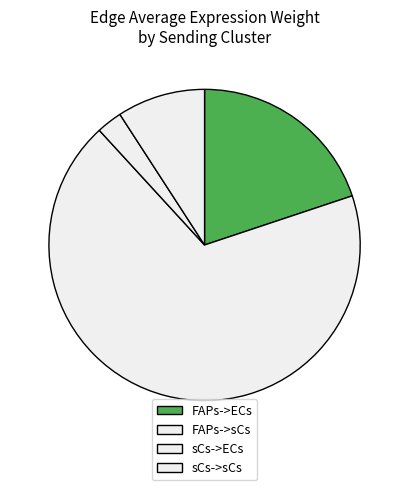

What percentage is the FAPs->ECs slice, to the nearest percent?

20%